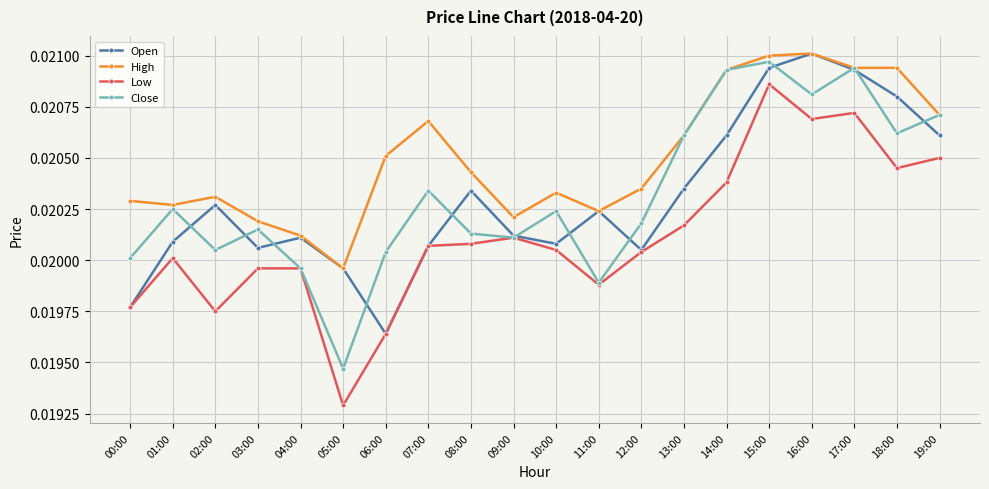

True or false: Close has more than 2 interior local peaks.

True